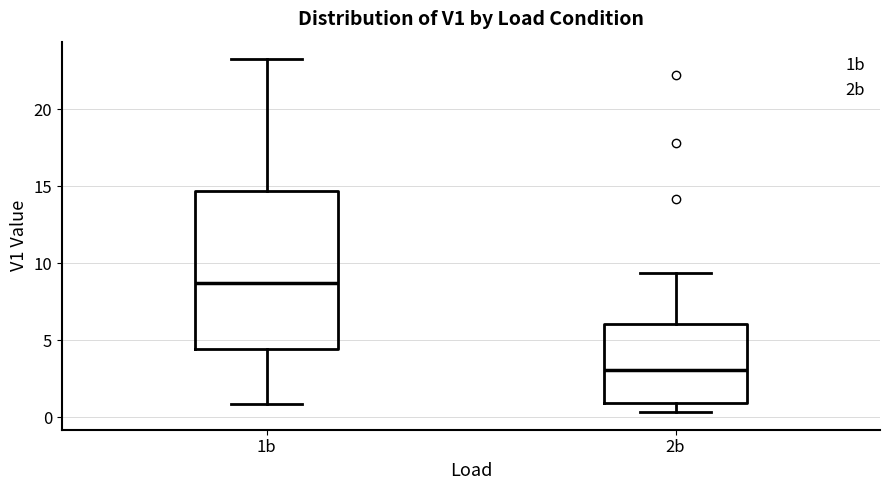

Which box is the tallest, from its lower edge to its upper edge?

1b